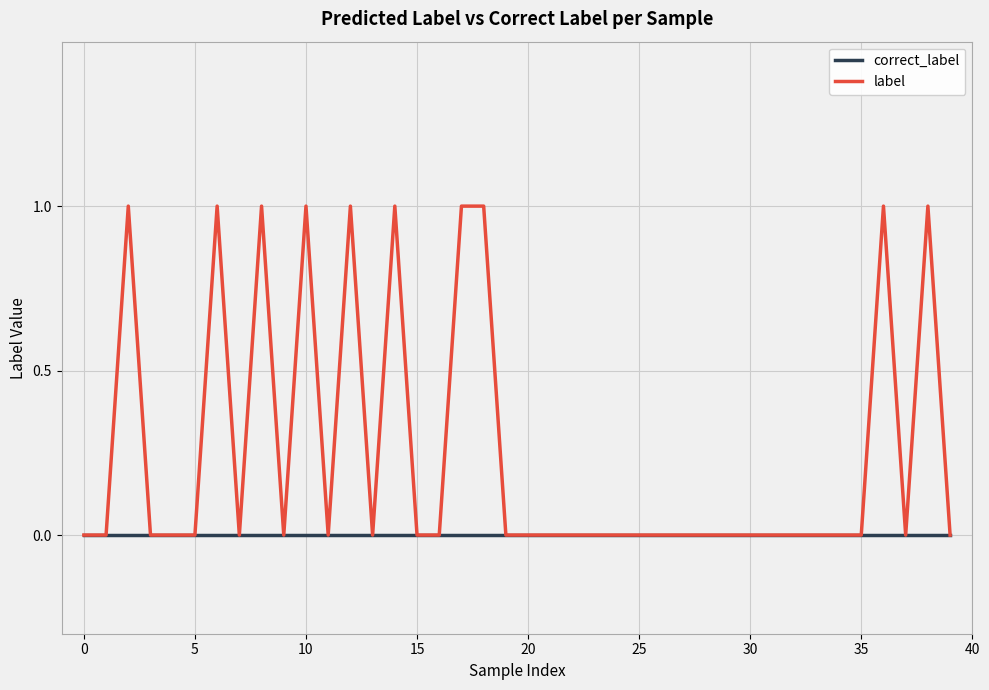

Which series has the largest range (max minus min)?

label